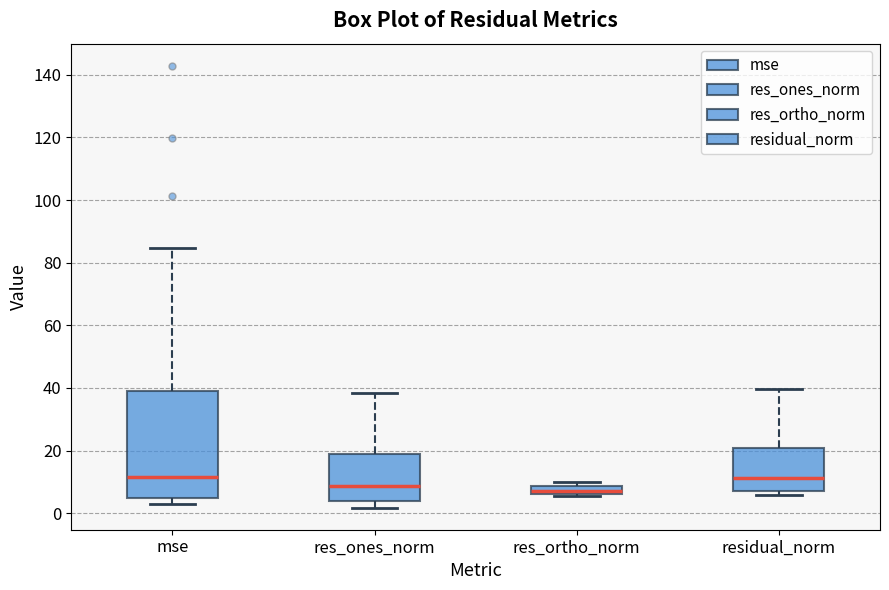

Where is the upper edge of the box for mse on the y-axis? The values are not printed on the chart, so give them approximately, as read against the axis.

40